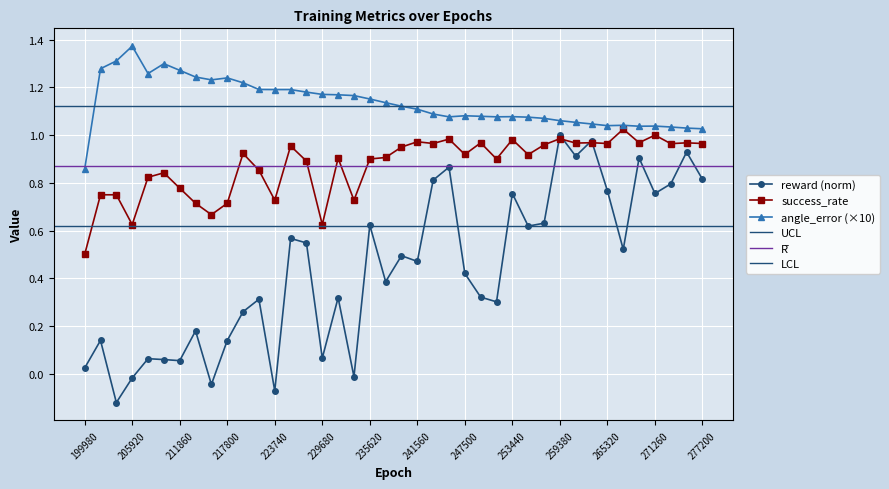

How many intersections are there between success_rate and reward?

4